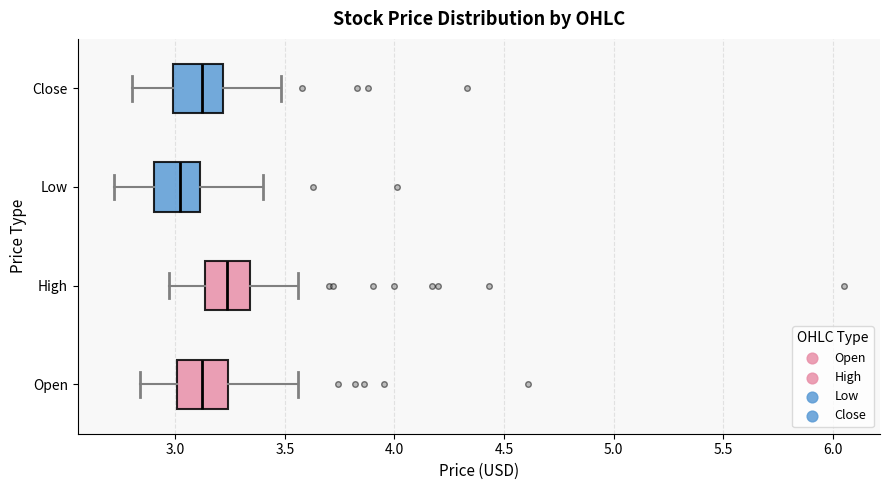

Which box's median line is the furthest to the right?

High